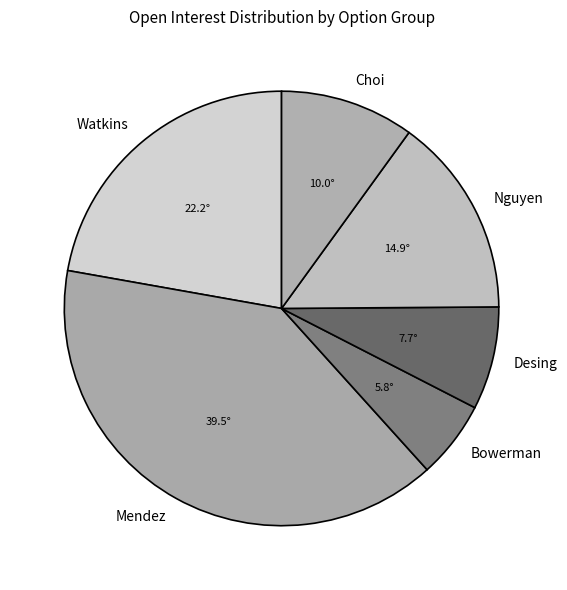

Which category has the smallest portion of the pie?

Bowerman